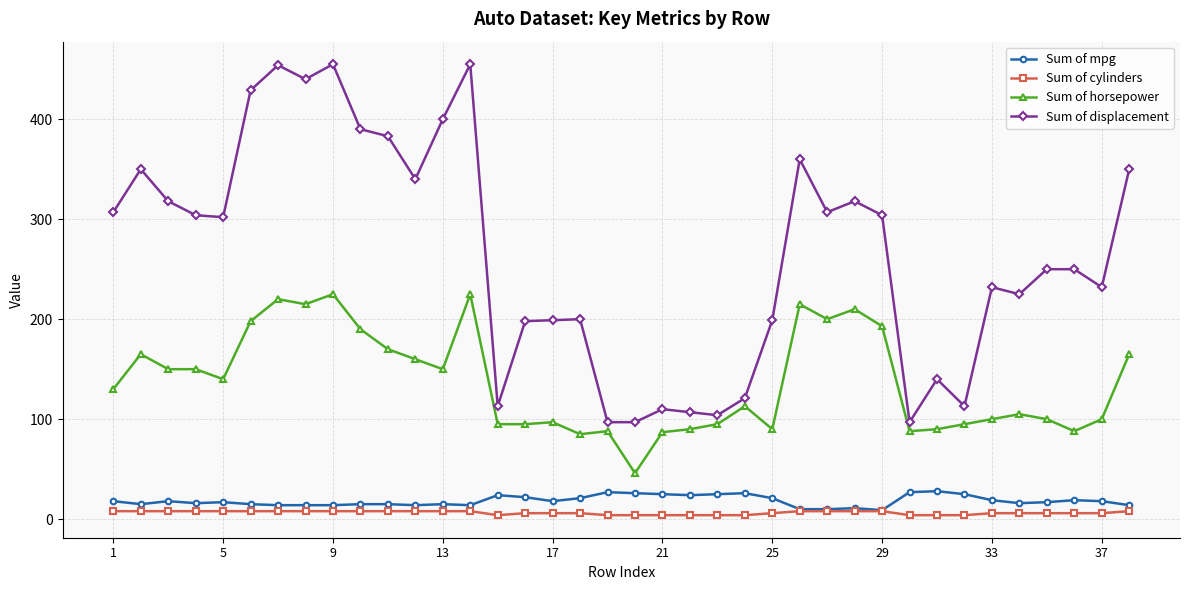

True or false: Sum of displacement and Sum of cylinders intersect in this chart.

False